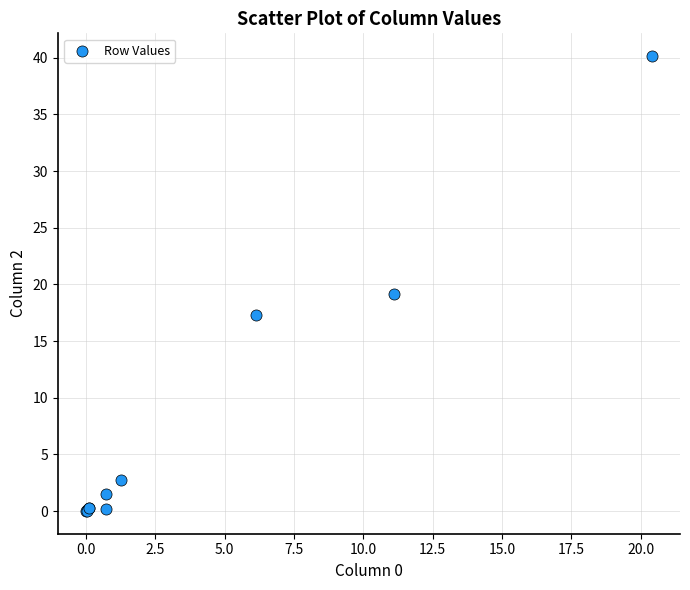

What Y value in the scatter plot is closest to 20?

19.2